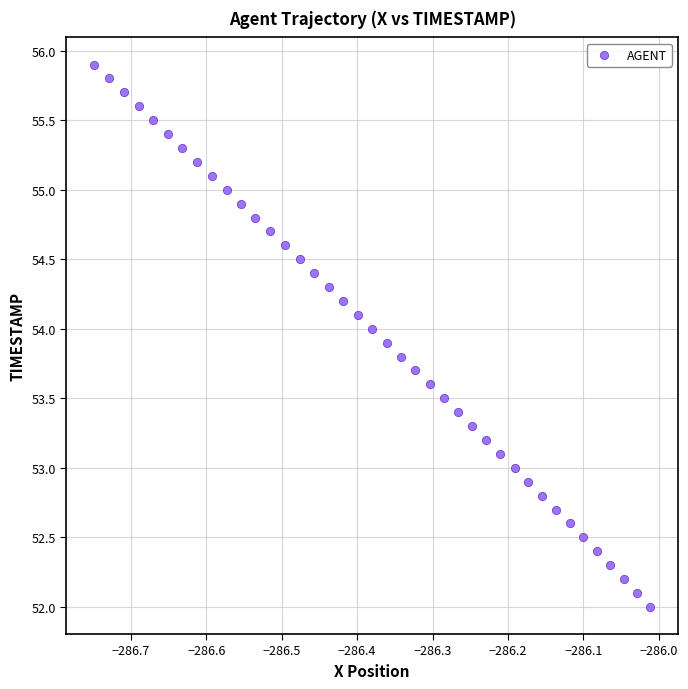

What is the range of X values (max minus min)?

0.7